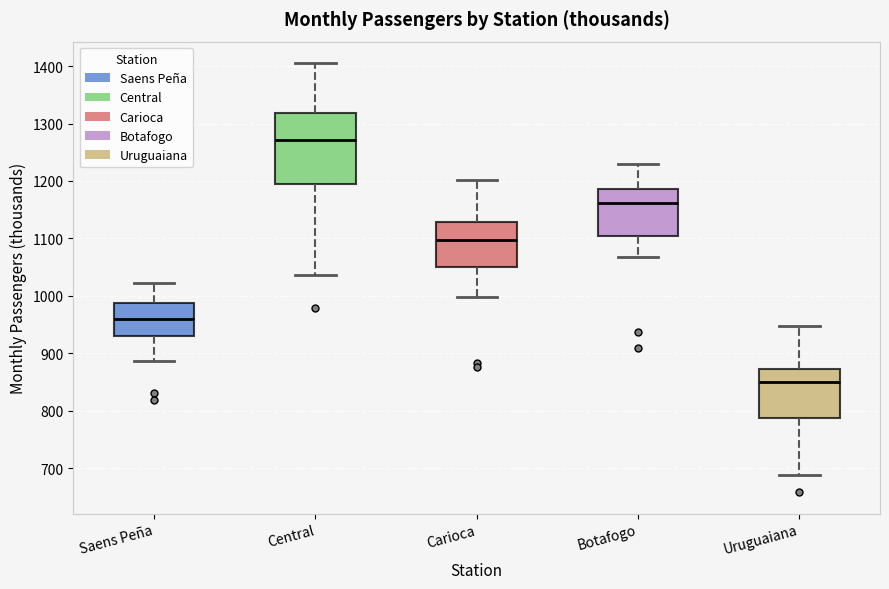

Comparing the boxes themselves (not the whiskers), which one is the tallest?

Central